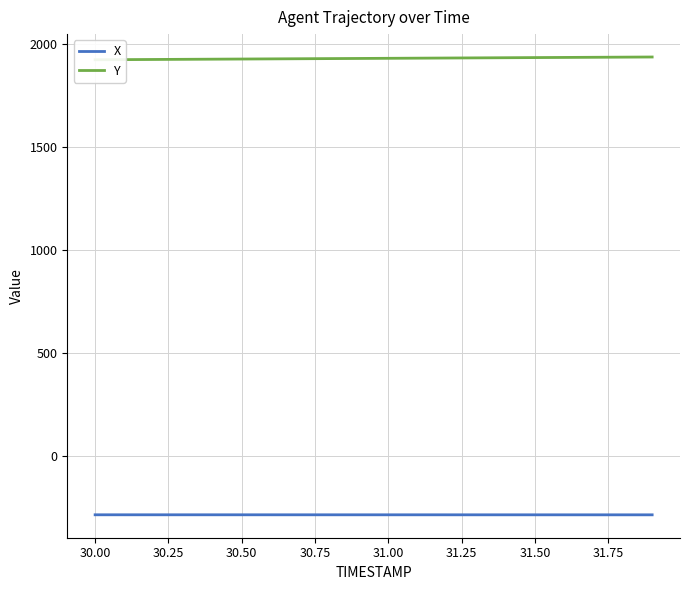

Where does the Y series first go above 1931?

31.00